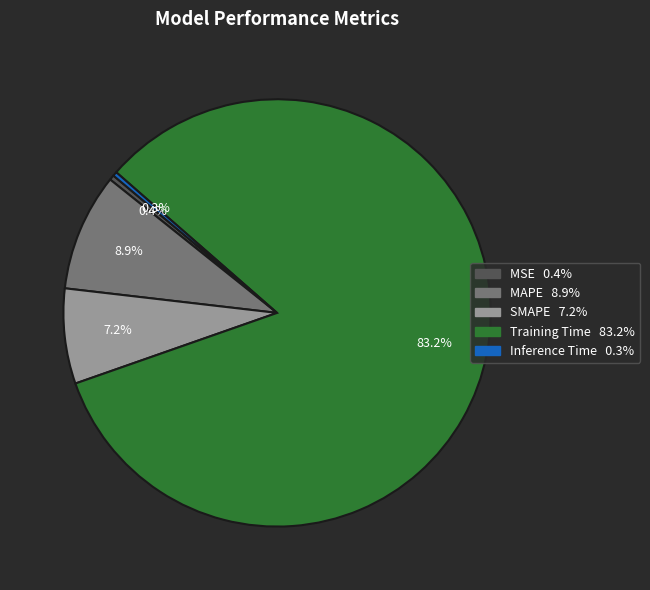

To the nearest percent, what is the difference between the largest and smallest slice percentages?

83%